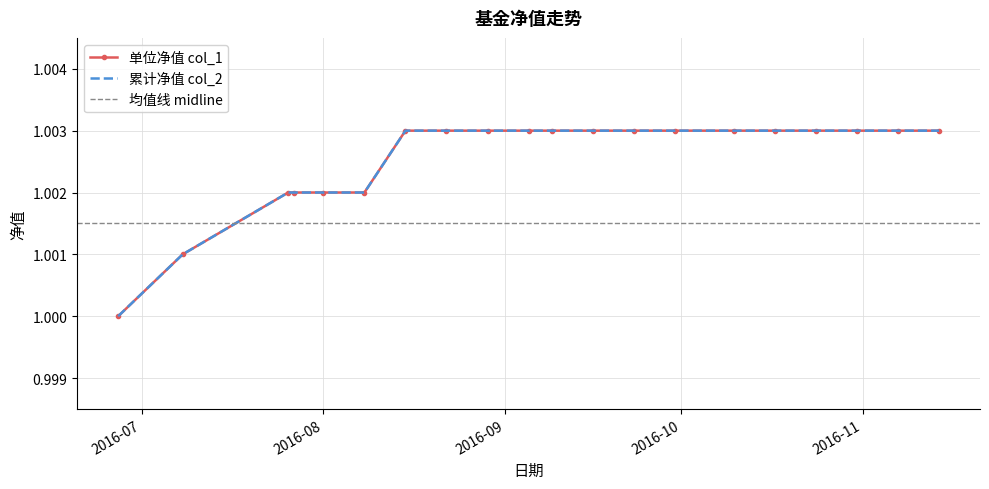

Which label corresponds to the smallest value in the chart?

2016-06-27